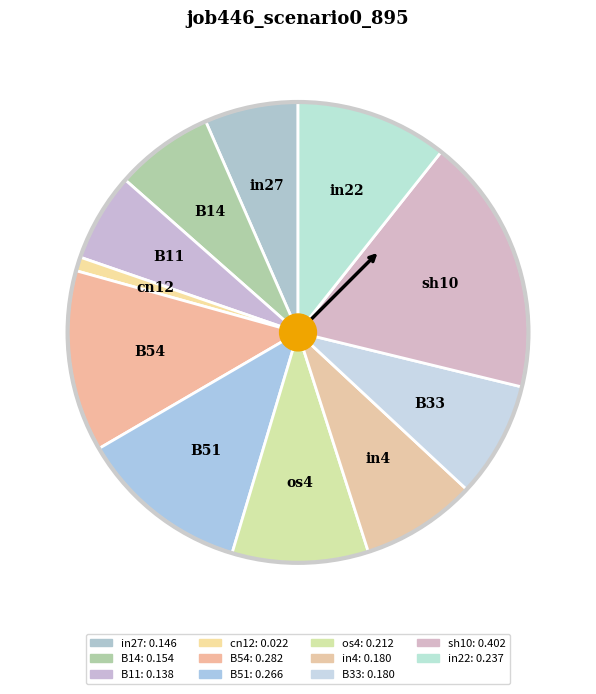

Which category has the smallest portion of the pie?

cn12